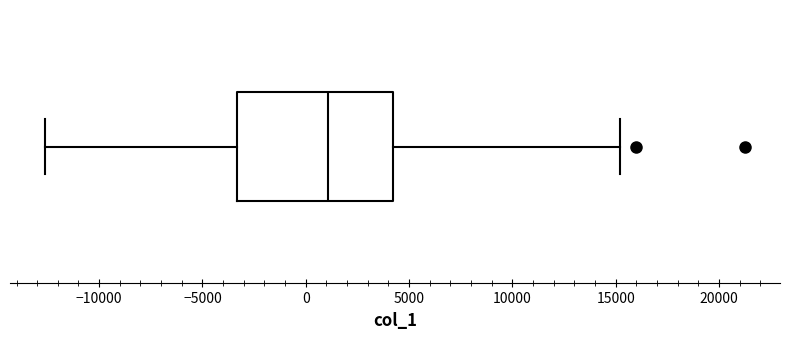

Read this box plot against the x-axis: the position of the median line, the range covered by the box, and the ends of both whiskers. The values are not printed on the chart, so give them approximately, as read against the axis.

median 1000, box -3500 to 4000, whiskers -12500 to 15000